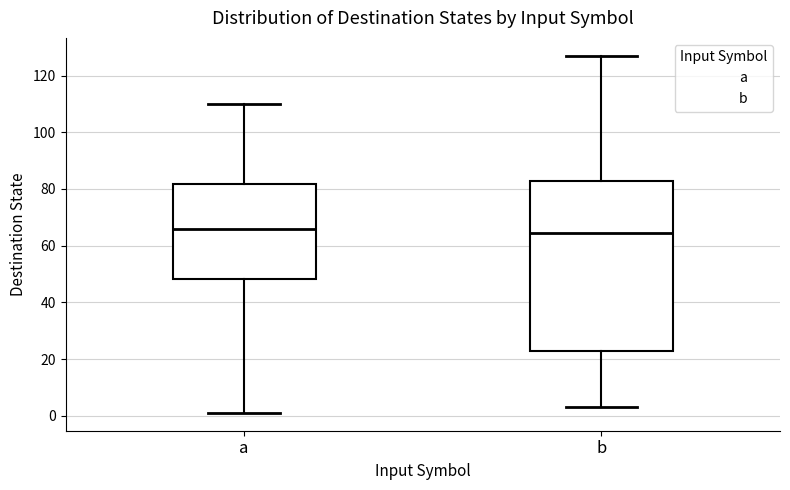

Reading left to right, transcribe this box plot: for each box, give where its median line is, the range the box spans, and where its two whiskers end, as read against the y-axis. The values are not printed on the chart, so give them approximately, as read against the axis.

a: median 66, box 48 to 82, whiskers 2 to 110
b: median 64, box 22 to 82, whiskers 4 to 128